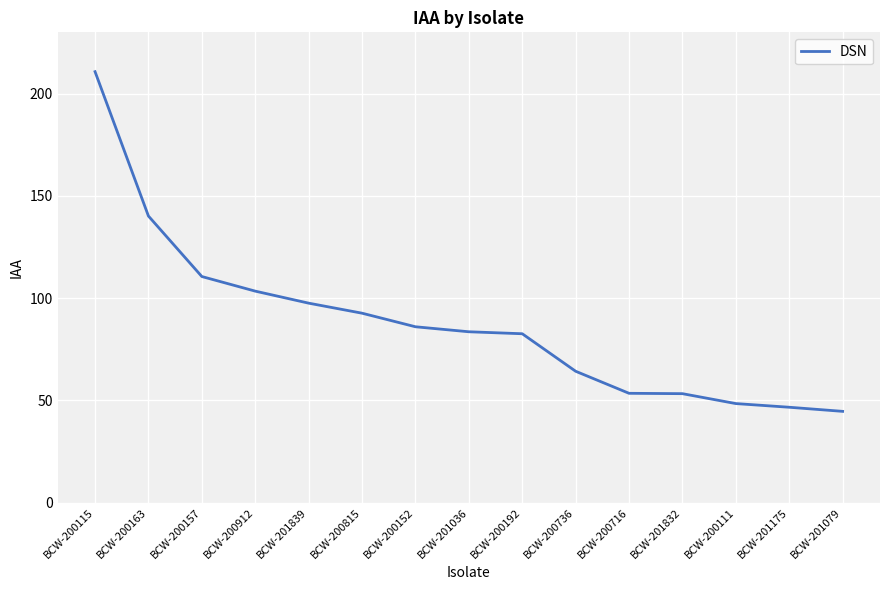

Is it true that the value at BCW-201079 is 10.6?

False